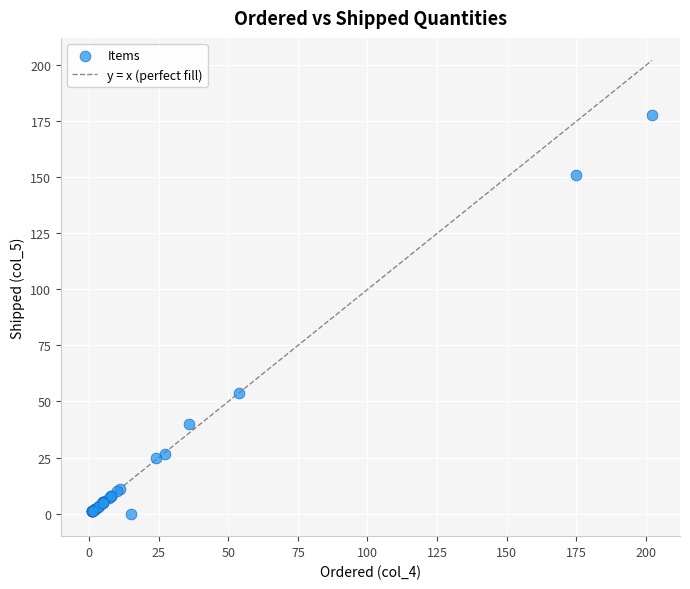

What Y value in the scatter plot is closest to 88?

54.0